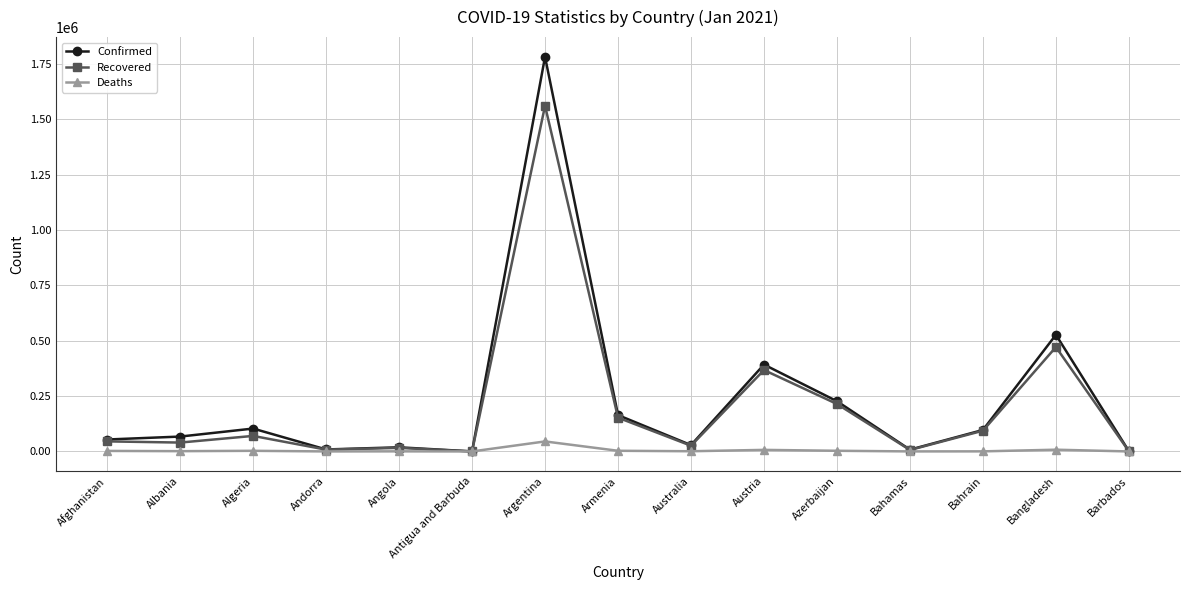

Which series has the largest range (max minus min)?

Confirmed